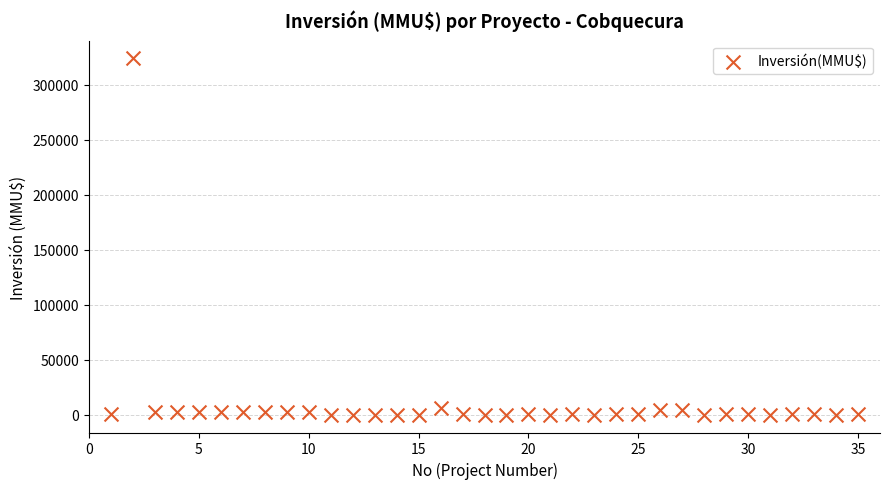

What is the range of Y values (max minus min)?

324020